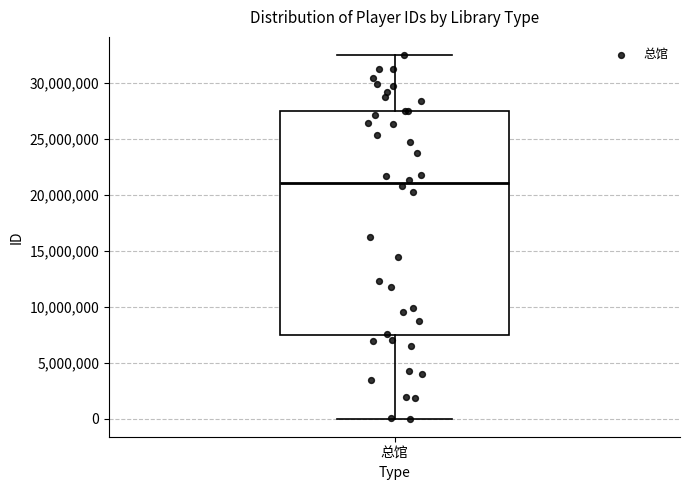

Read this box plot against the y-axis: the position of the median line, the range covered by the box, and the ends of both whiskers. The values are not printed on the chart, so give them approximately, as read against the axis.

median 21000000, box 7500000 to 27500000, whiskers 0 to 32500000